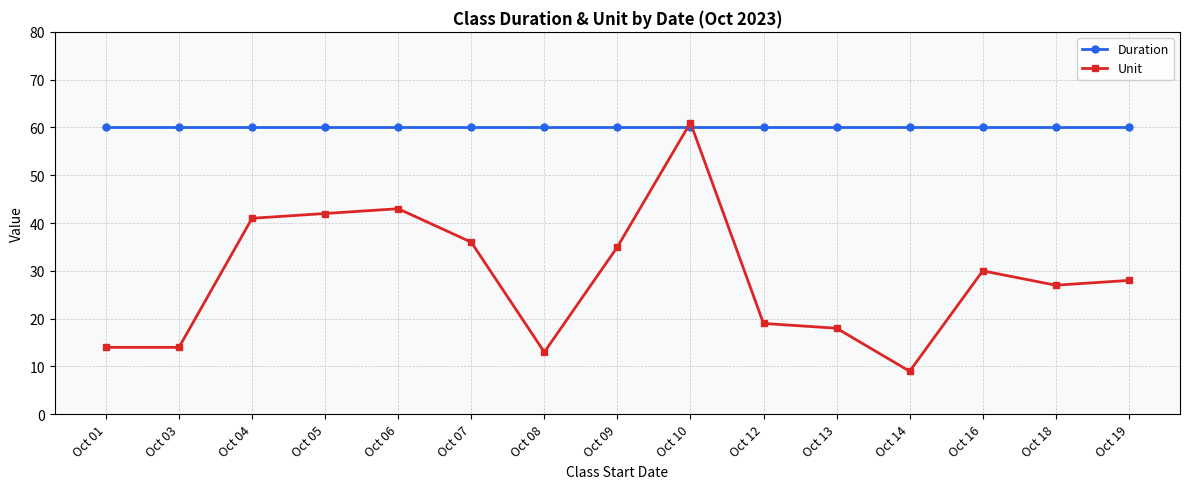

Between Oct 08 and Oct 13, which series saw the biggest shift?

Unit